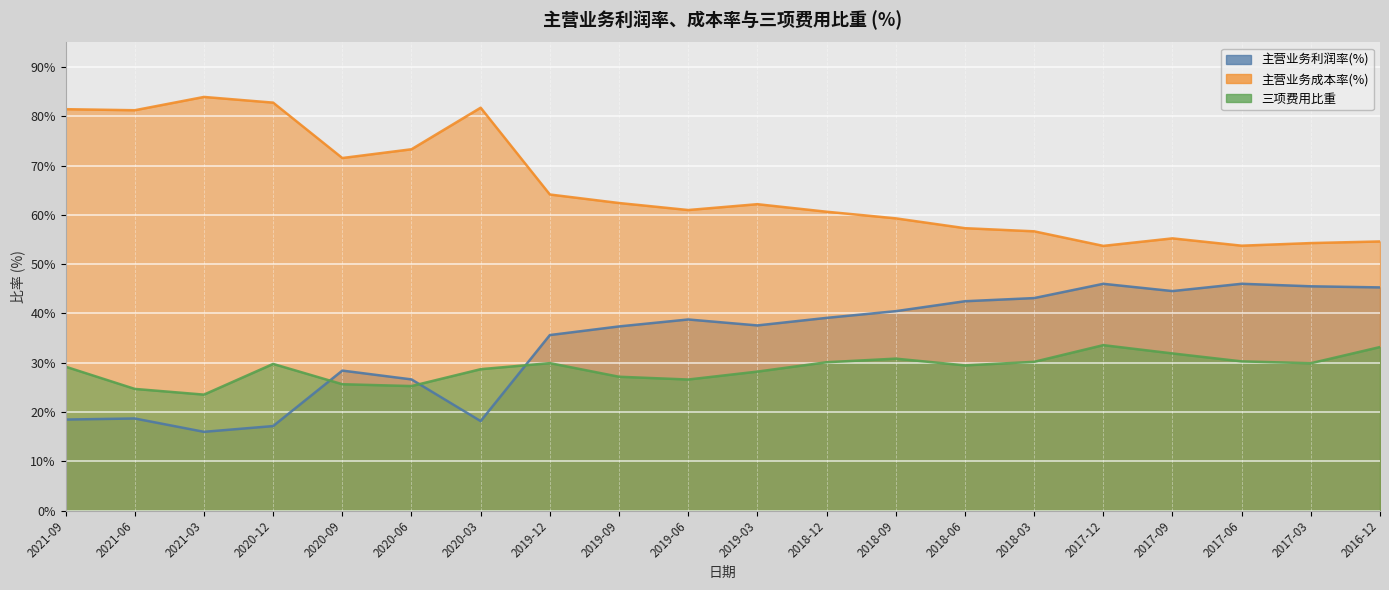

True or false: 主营业务利润率(%) and 主营业务成本率(%) intersect in this chart.

False